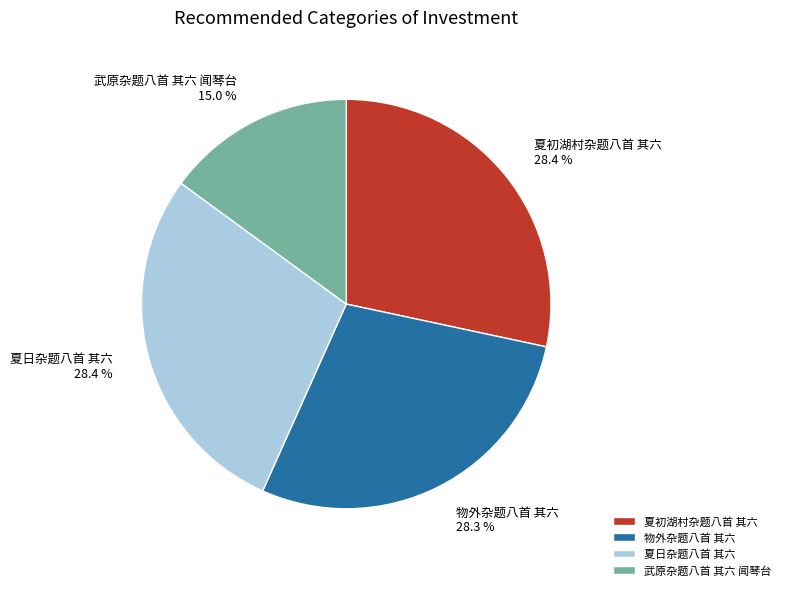

Which slice is the smallest?

武原杂题八首 其六 闻琴台